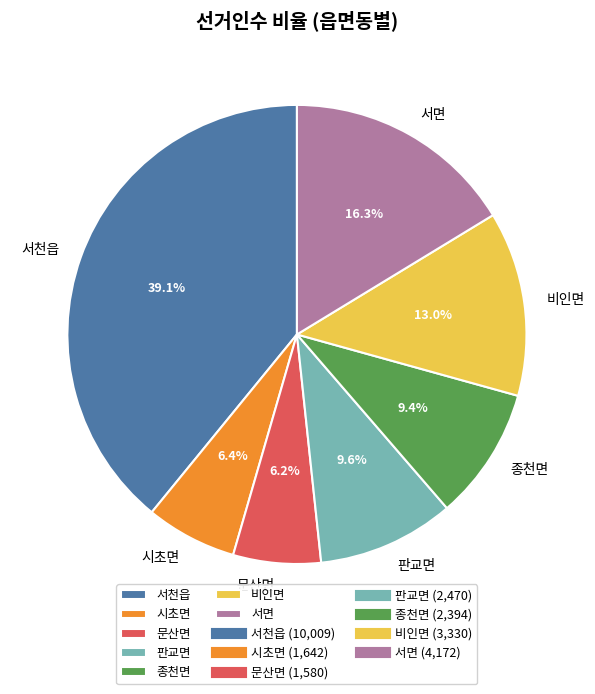

Combined, do 판교면 and 비인면 account for over 50%?

No